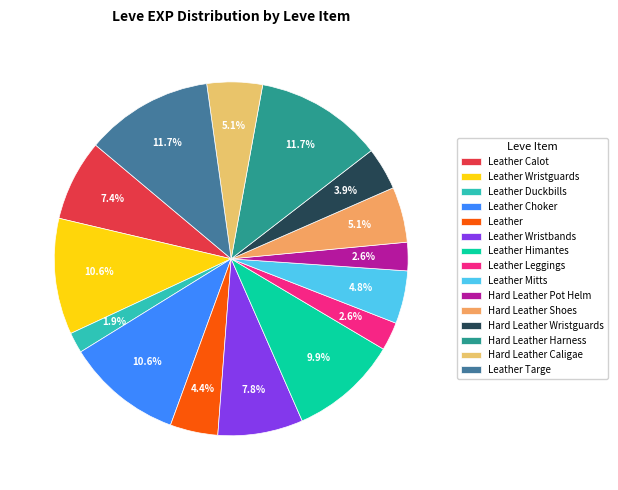

Does any single category account for the majority?

No